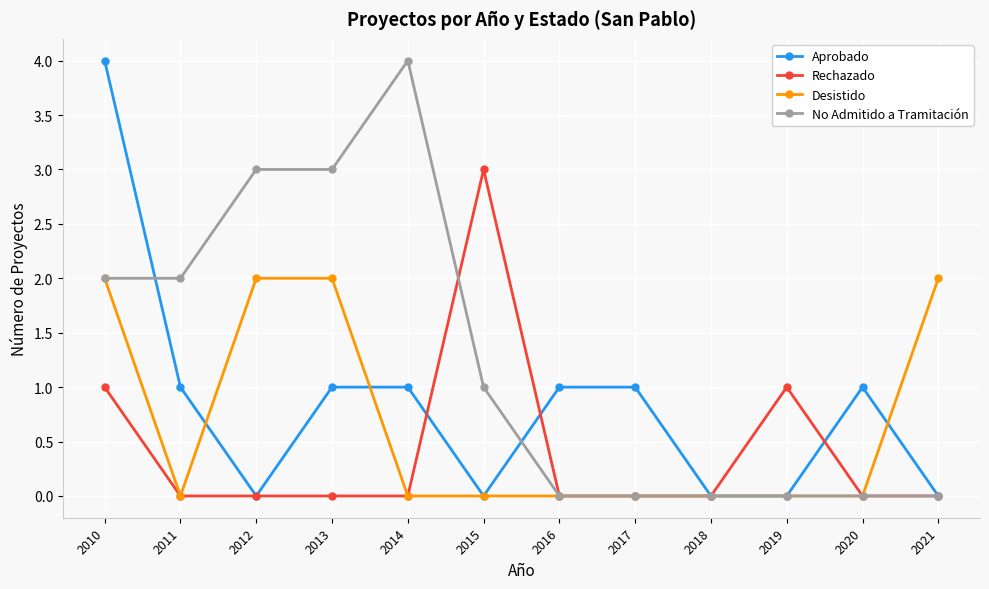

Between 2013 and 2014, which series saw the biggest shift?

Desistido